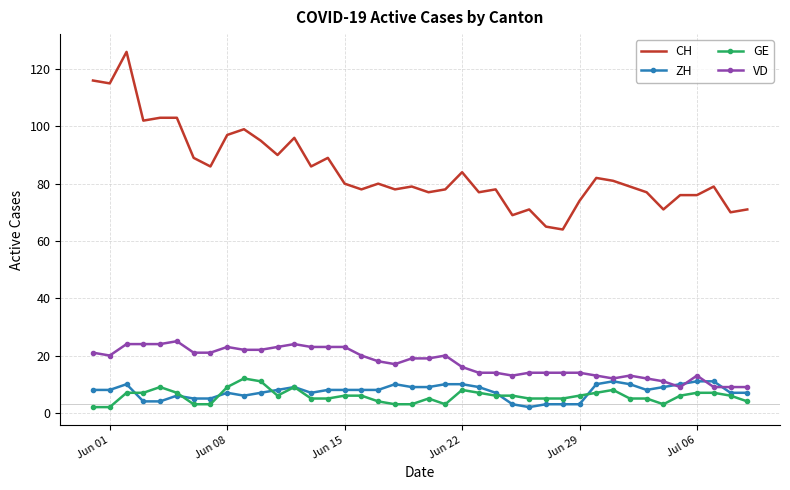

True or false: VD and CH intersect in this chart.

False